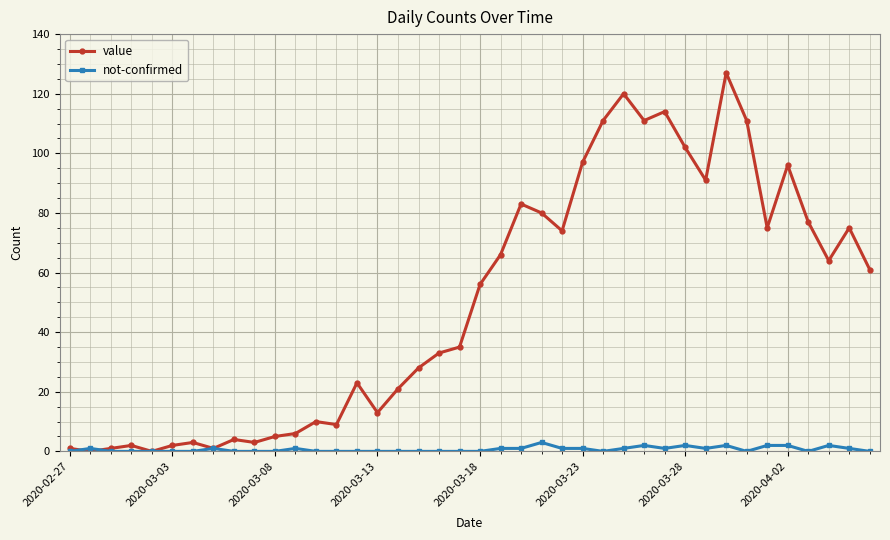

What is the highest value of the not-confirmed series?

3